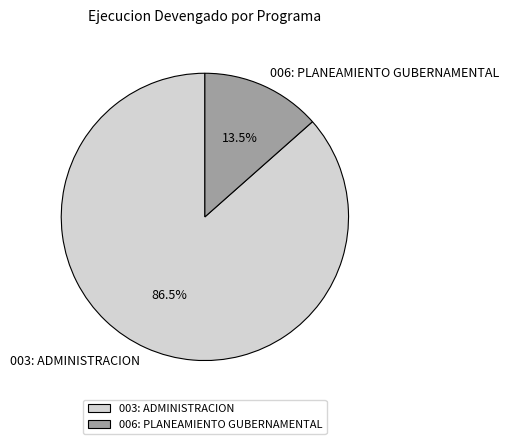

Which category accounts for the majority?

003: ADMINISTRACION